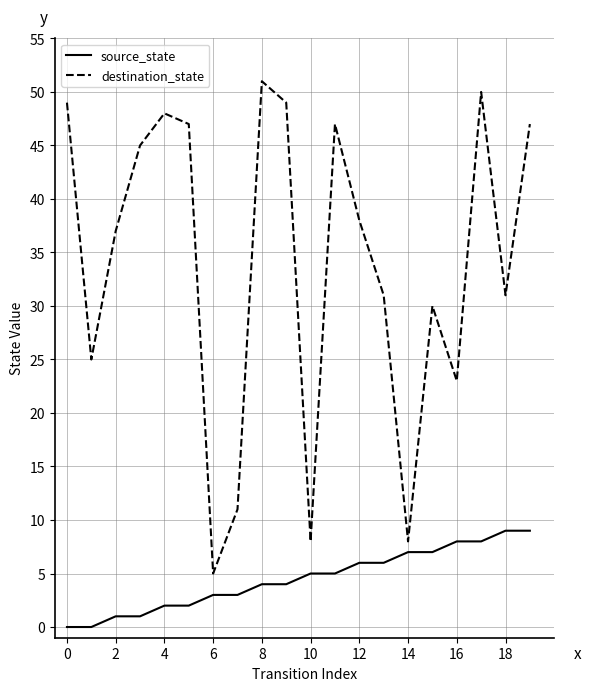

List the series in order of their peak value, lowest first.

source_state, destination_state